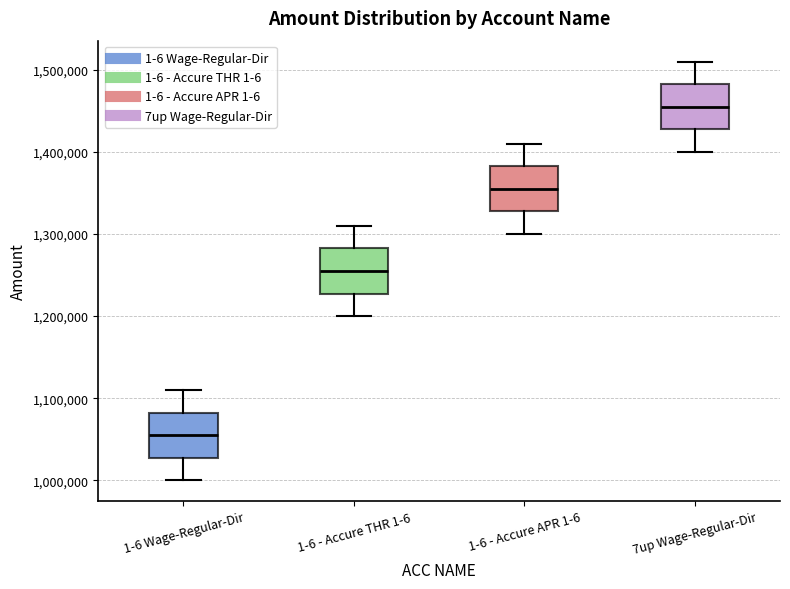

Reading left to right, transcribe this box plot: for each box, give where its median line is, the range the box spans, and where its two whiskers end, as read against the y-axis. The values are not printed on the chart, so give them approximately, as read against the axis.

1-6 Wage-Regular-Dir: median 1060000, box 1030000 to 1080000, whiskers 1000000 to 1110000
1-6 - Accure THR 1-6: median 1260000, box 1230000 to 1280000, whiskers 1200000 to 1310000
1-6 - Accure APR 1-6: median 1360000, box 1330000 to 1380000, whiskers 1300000 to 1410000
7up Wage-Regular-Dir: median 1460000, box 1430000 to 1480000, whiskers 1400000 to 1510000